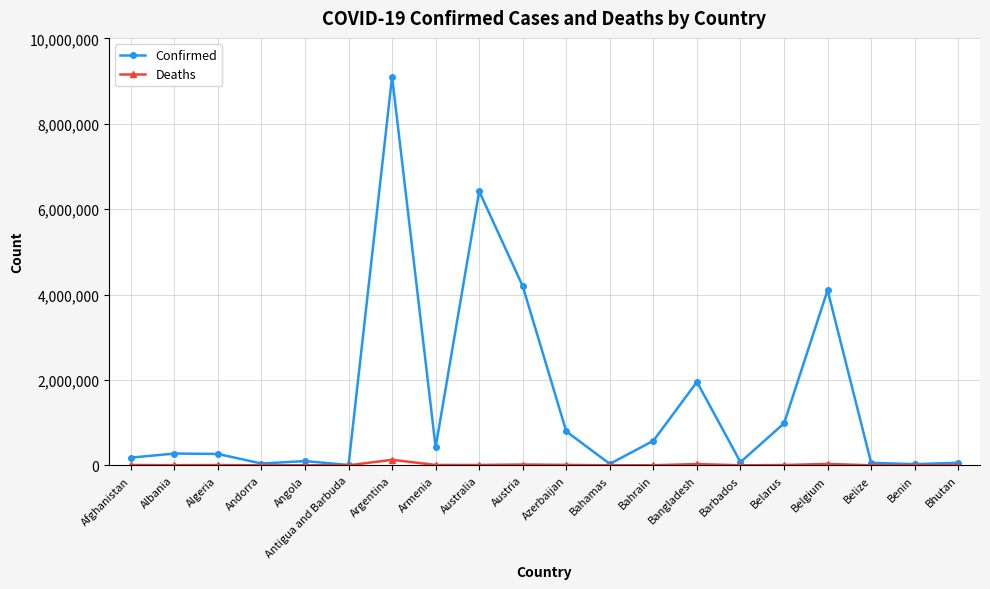

At which label is Confirmed closest to 4554491?

Austria